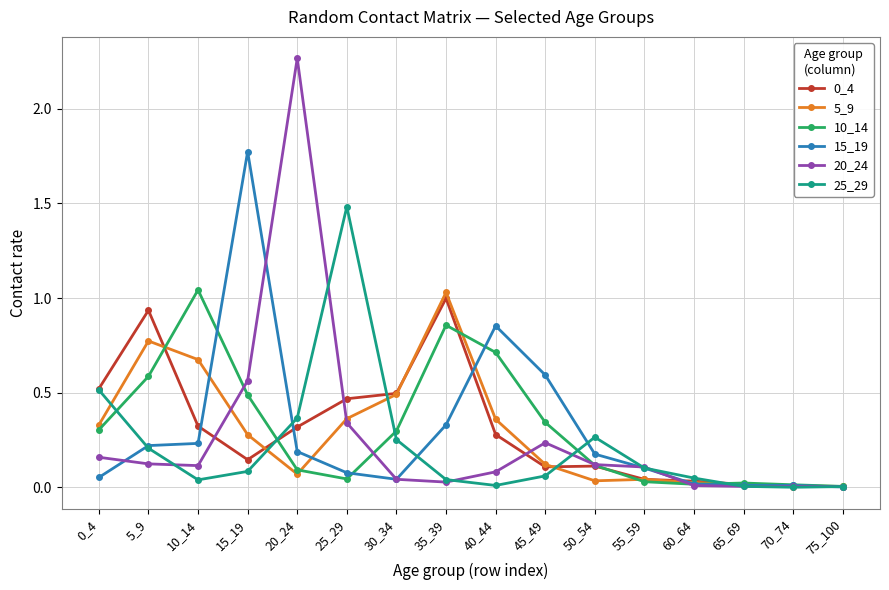

True or false: 10_14 and 5_9 intersect in this chart.

True